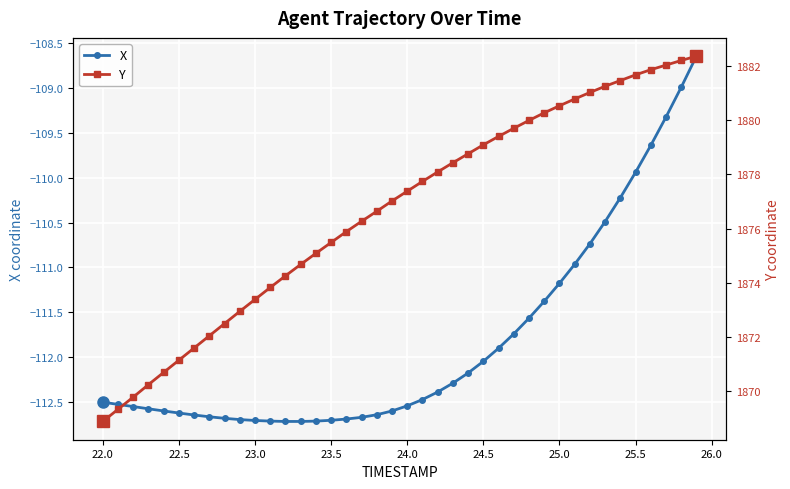

The X series shows -49.8 at 24.5. True or false?

False